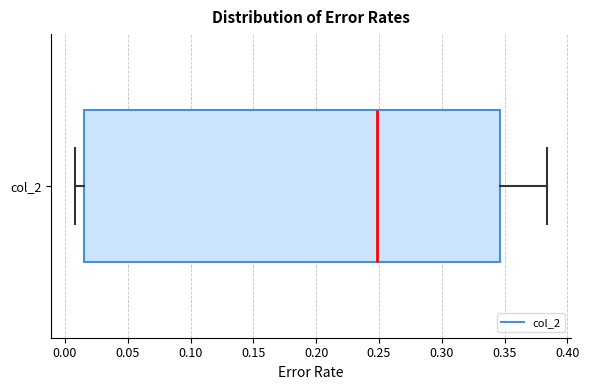

Transcribe this box plot: give where the median line is, the range the box spans, and where the two whiskers end, as read against the x-axis. The values are not printed on the chart, so give them approximately, as read against the axis.

median 0.250, box 0.015 to 0.345, whiskers 0.010 to 0.385